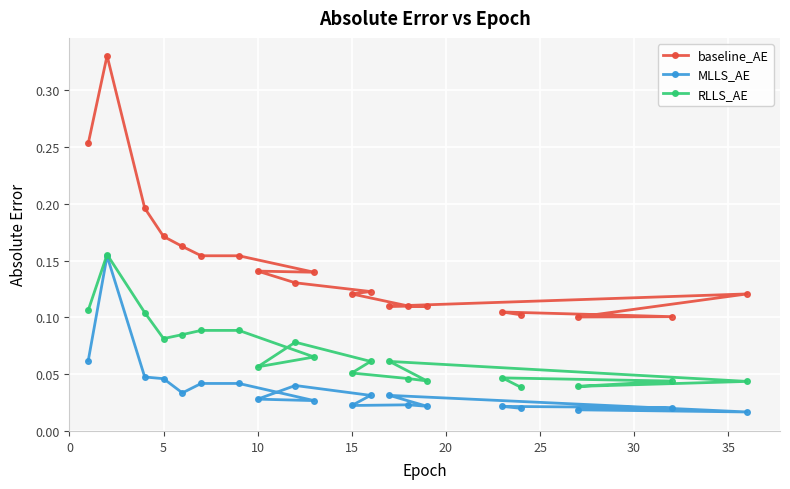

At 5, list the series in order from largest to smallest.

baseline_AE, RLLS_AE, MLLS_AE